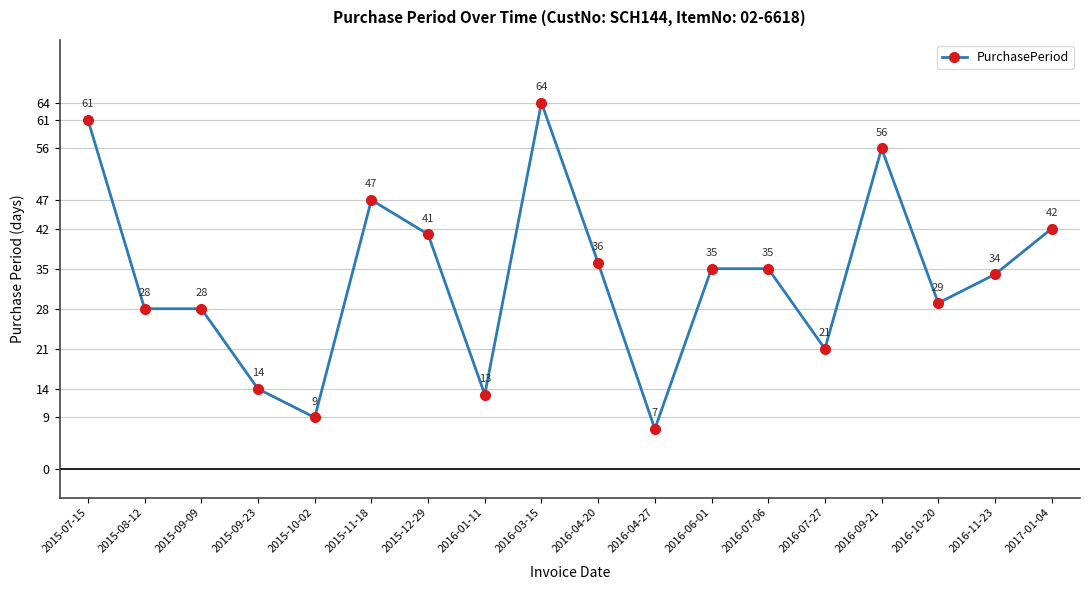

How many series are shown in this chart?

1